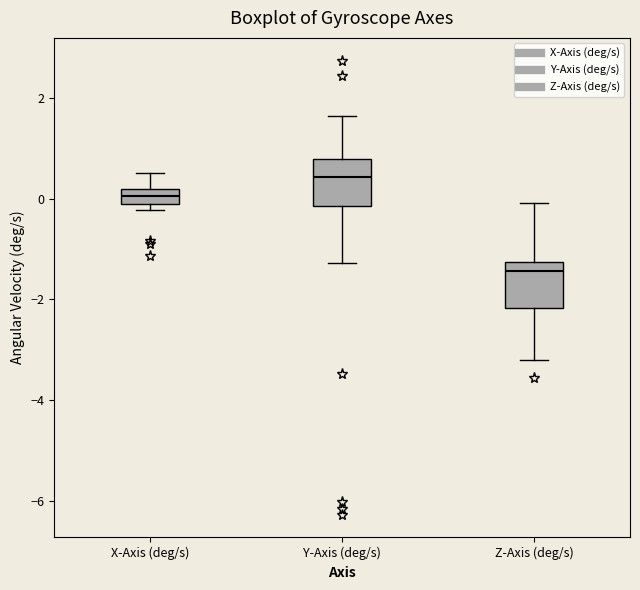

Which box has the lowest median line?

Z-Axis (deg/s)